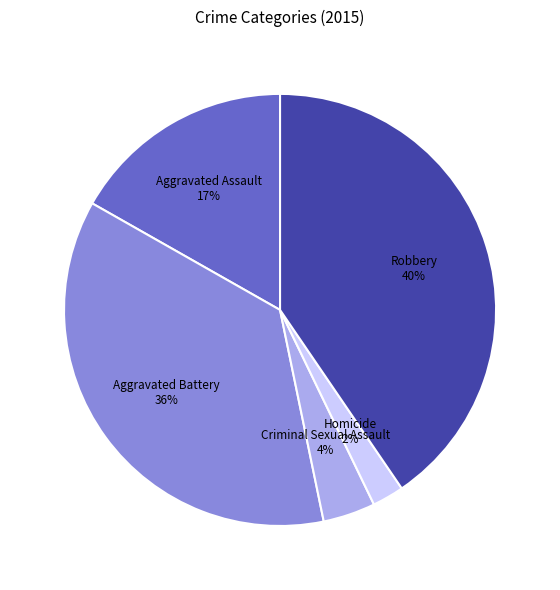

To the nearest percent, what is the difference between the largest and smallest slice percentages?

38%